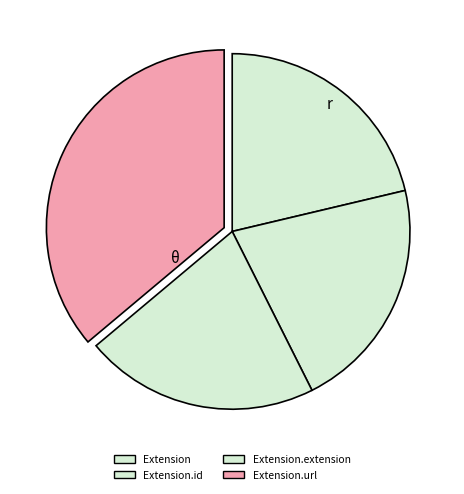

How many segments does this pie chart have?

4